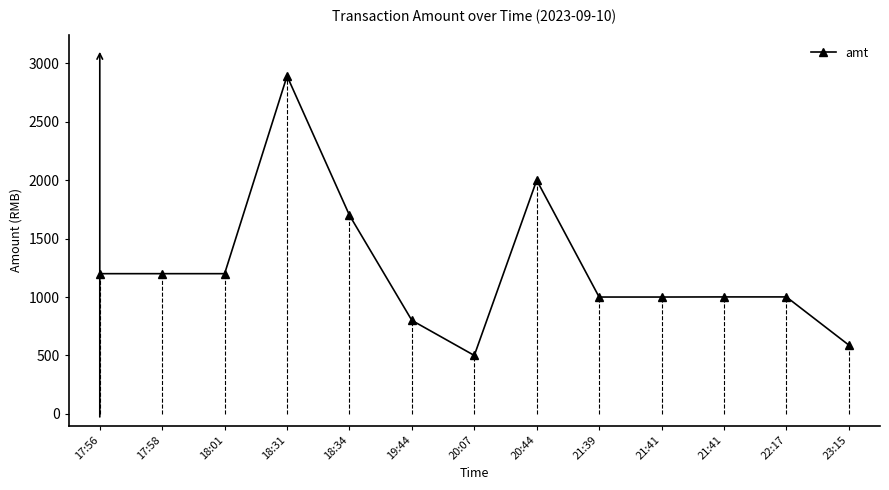

At which category does the chart reach its peak across all series?

18:31